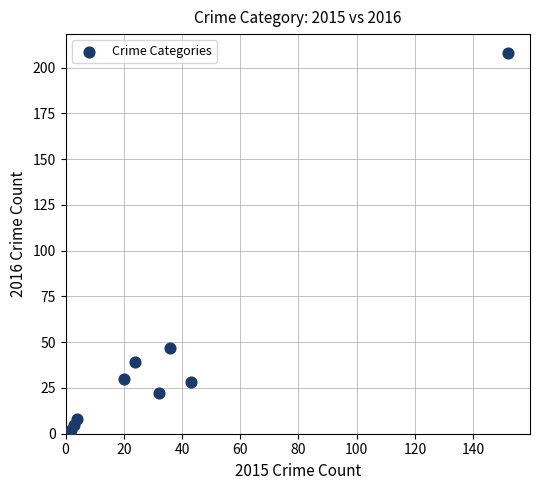

What Y value in the scatter plot is closest to 105?

47